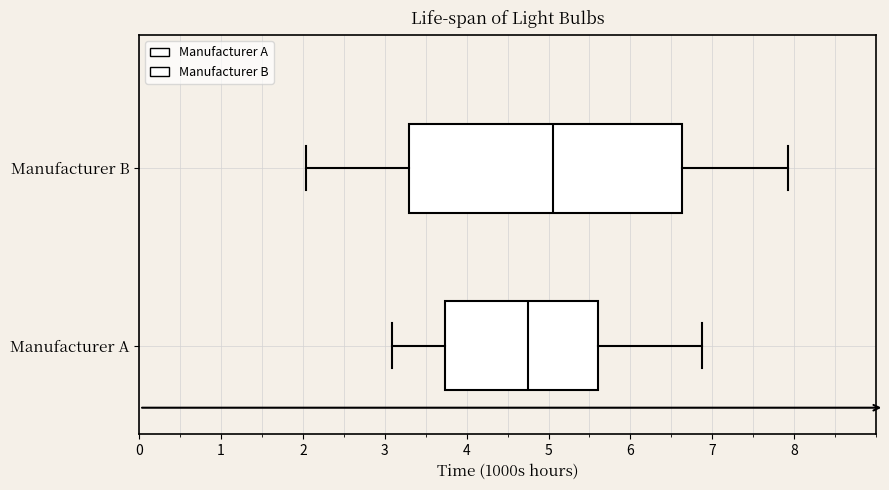

Which box has the furthest to the left median line?

Manufacturer A